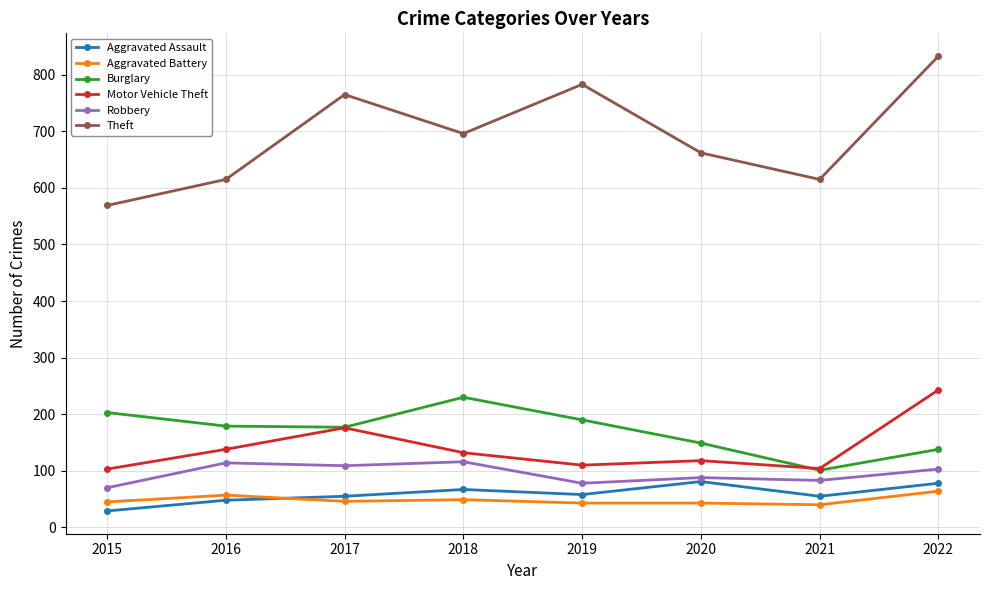

What is the difference between the Burglary values at 2015 and 2017?

26